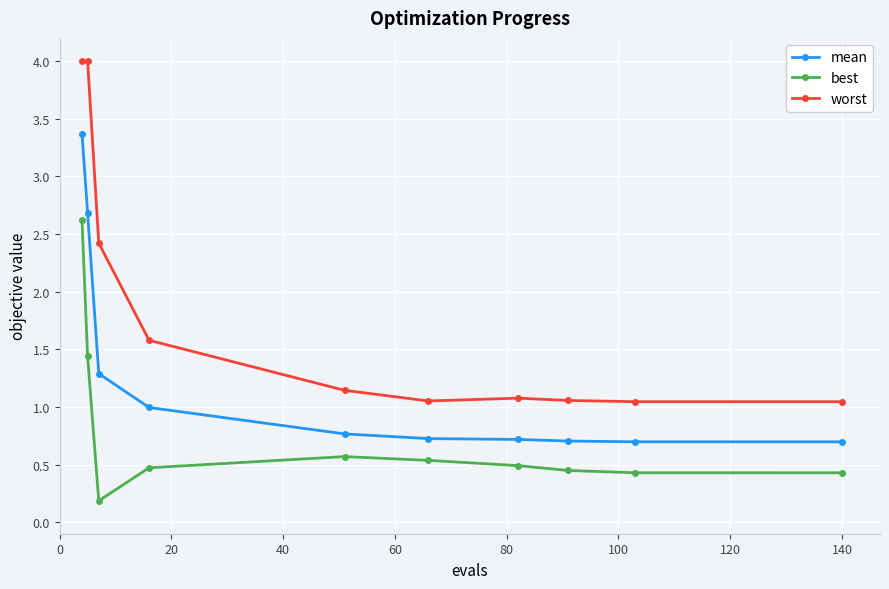

What is the minimum value for best?

0.2